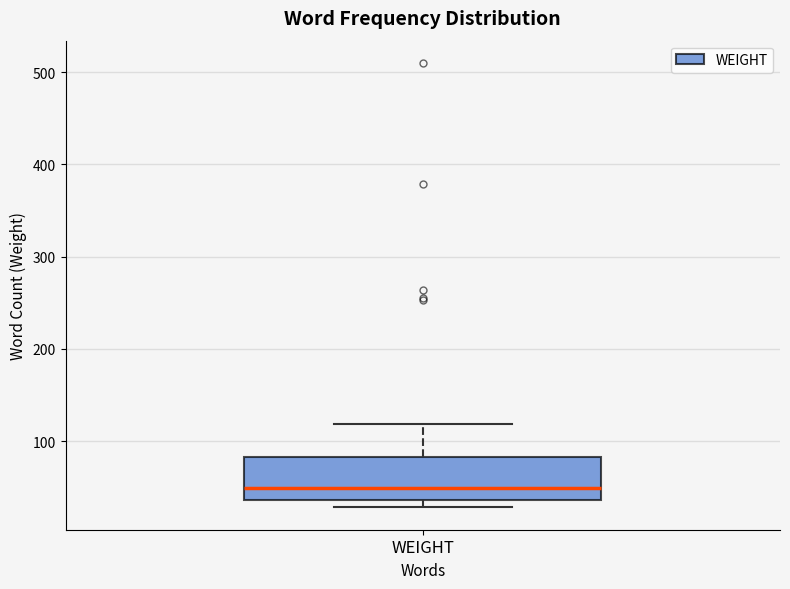

Where is the upper edge of the box for WEIGHT on the y-axis? The values are not printed on the chart, so give them approximately, as read against the axis.

80